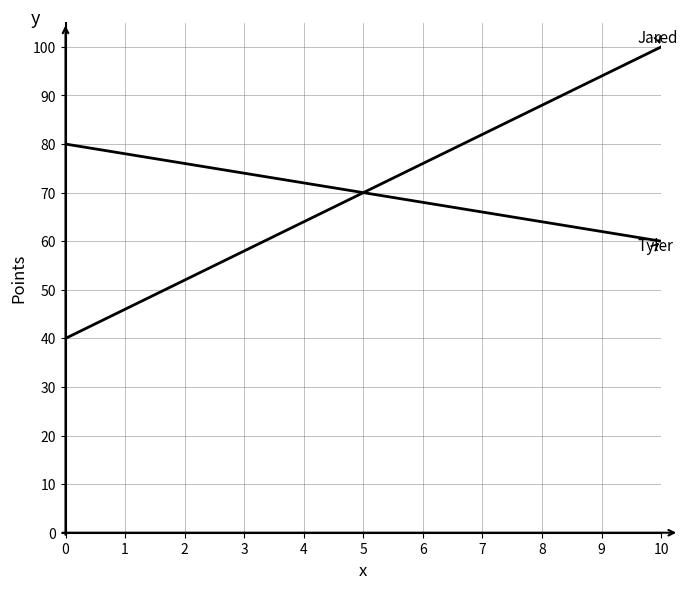

Does the chart display data point markers on the line(s)?

No